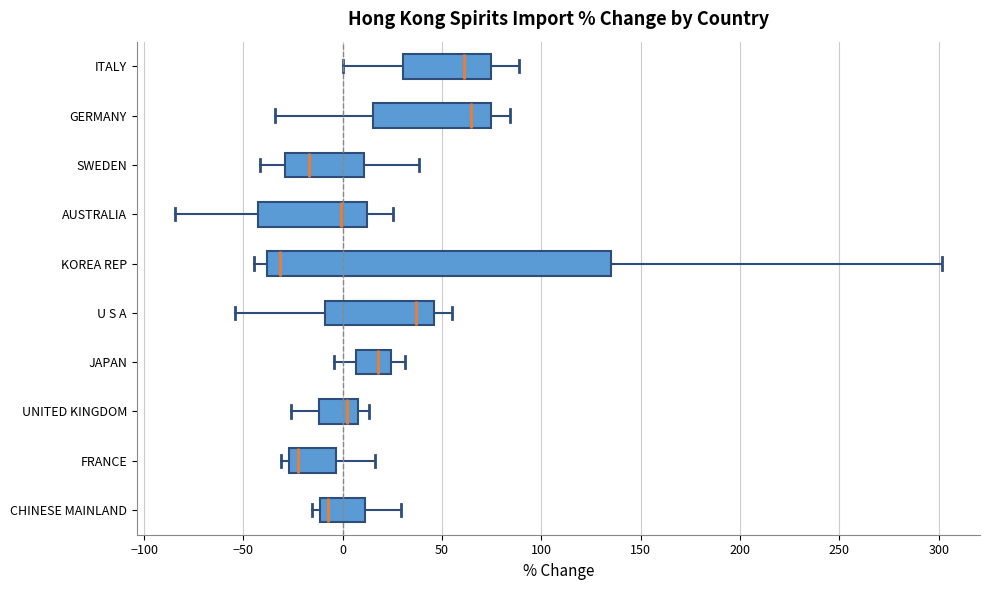

Reading bottom to top, read every box against the x-axis: the position of its median line, the range the box covers, and the ends of its whiskers. The values are not printed on the chart, so give them approximately, as read against the axis.

CHINESE MAINLAND: median -5, box -10 to 10, whiskers -15 to 30
FRANCE: median -25 (just right of the box's left edge), box -25 to -5, whiskers -30 to 15
UNITED KINGDOM: median 0, box -10 to 10, whiskers -25 to 15
JAPAN: median 20, box 5 to 25, whiskers -5 to 30
U S A: median 35, box -10 to 45, whiskers -55 to 55
KOREA REP: median -30, box -40 to 135, whiskers -45 to 300
AUSTRALIA: median 0, box -45 to 10, whiskers -85 to 25
SWEDEN: median -15, box -30 to 10, whiskers -40 to 40
GERMANY: median 65, box 15 to 75, whiskers -35 to 85
ITALY: median 60, box 30 to 75, whiskers 0 to 90